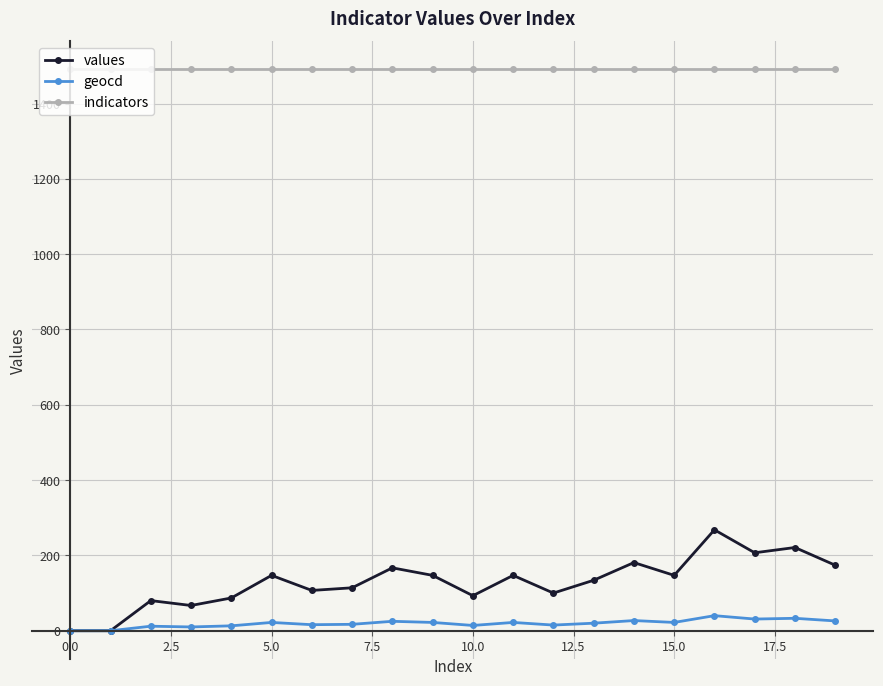

True or false: indicators and values cross at least once.

False